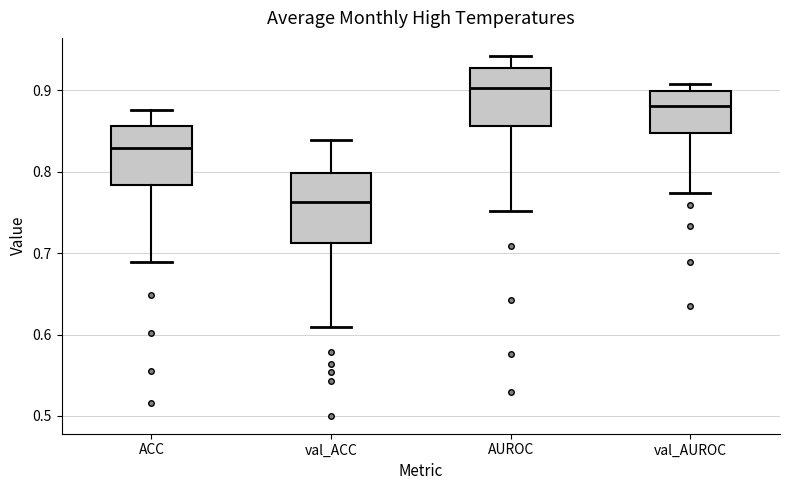

Where is the lower edge of the box for AUROC on the y-axis? The values are not printed on the chart, so give them approximately, as read against the axis.

0.86